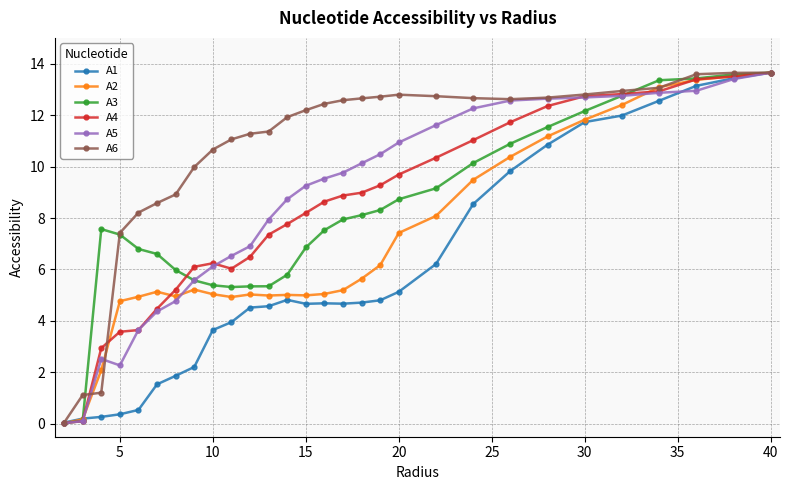

What is the greatest value displayed?

13.6